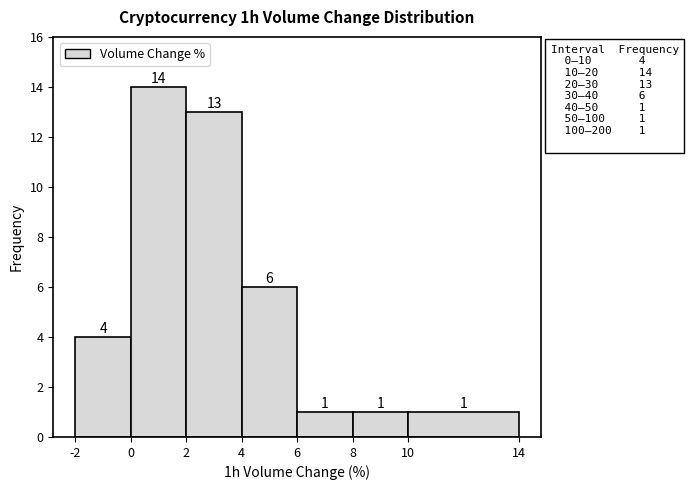

Which range on the x-axis has the tallest bar?

0 to 2